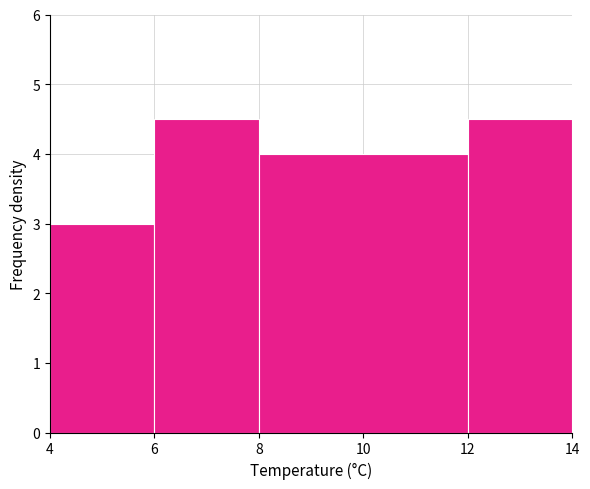

Reading left to right, transcribe this chart: for each bar, give the range it covers on the x-axis and its height. The values are not printed on the chart, so give them approximately, as read against the axis.

4 to 6: 3.0
6 to 8: 4.5
8 to 12: 4.0
12 to 14: 4.5